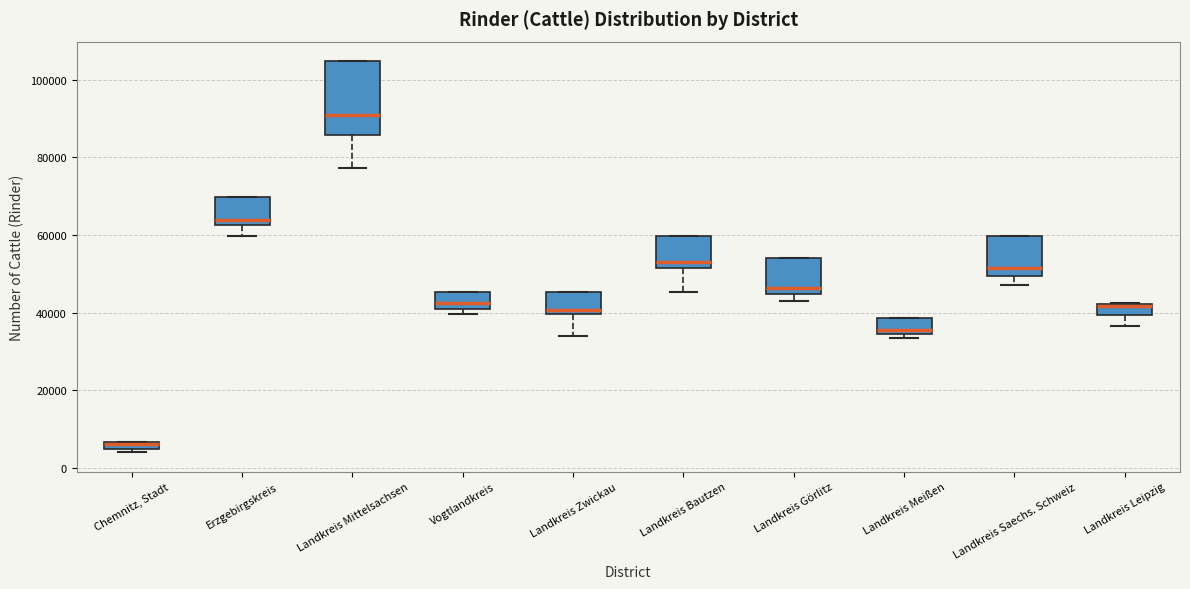

Comparing the boxes themselves (not the whiskers), which one is the tallest?

Landkreis Mittelsachsen